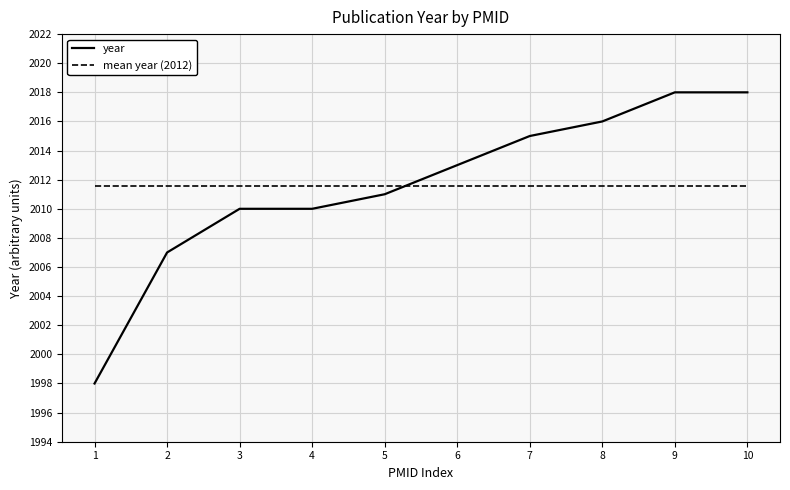

The mean year (2012) series shows 2011.6 at 7. True or false?

True